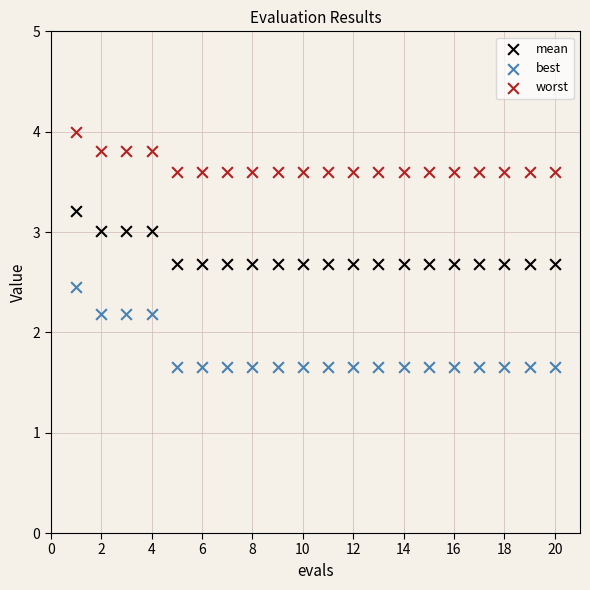

Across all data points, what is the range of Y values (max minus min)?

2.3